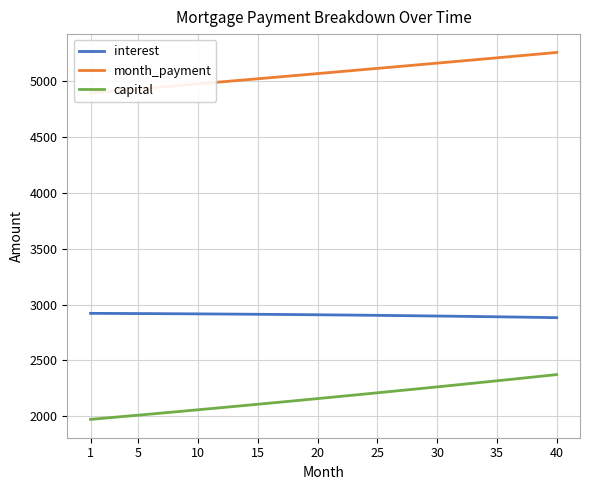

Does the chart have visible grid lines?

Yes